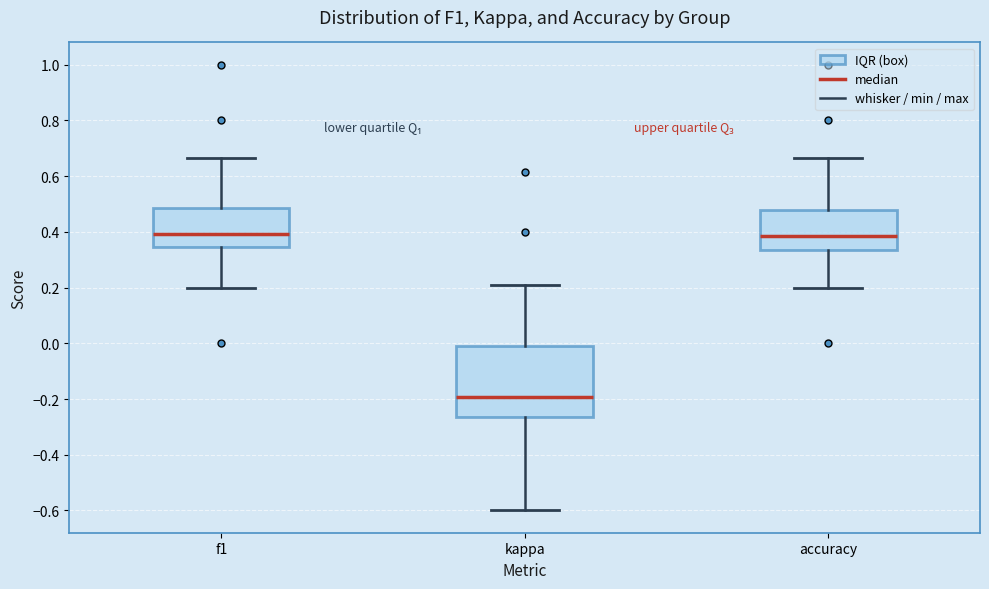

Reading left to right, transcribe this box plot: for each box, give where its median line is, the range the box spans, and where its two whiskers end, as read against the y-axis. The values are not printed on the chart, so give them approximately, as read against the axis.

f1: median 0.40, box 0.34 to 0.48, whiskers 0.20 to 0.66
kappa: median -0.20, box -0.26 to 0.00, whiskers -0.60 to 0.22
accuracy: median 0.38, box 0.34 to 0.48, whiskers 0.20 to 0.66